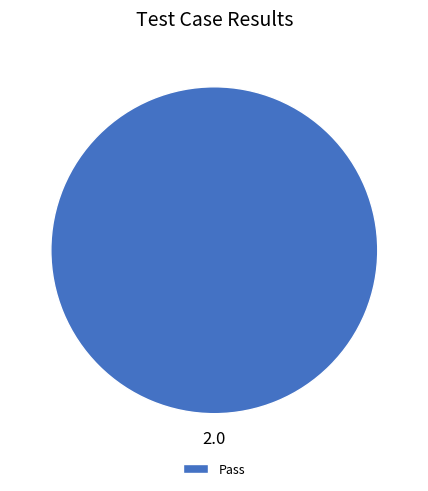

Rank the categories by value from highest to lowest.

Pass